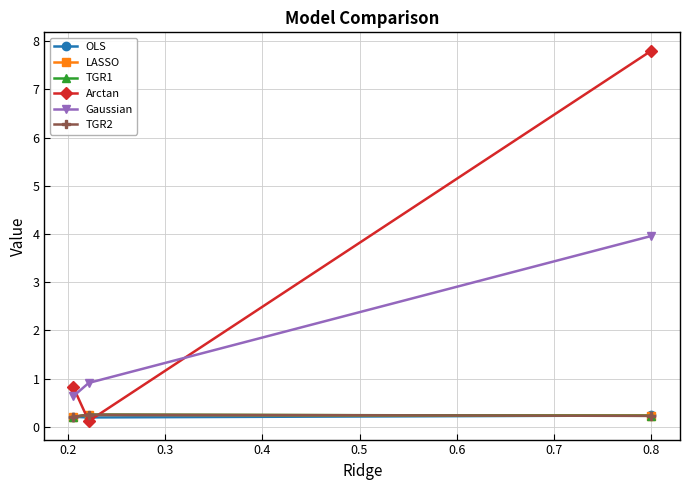

Which series has the widest spread of values?

Arctan